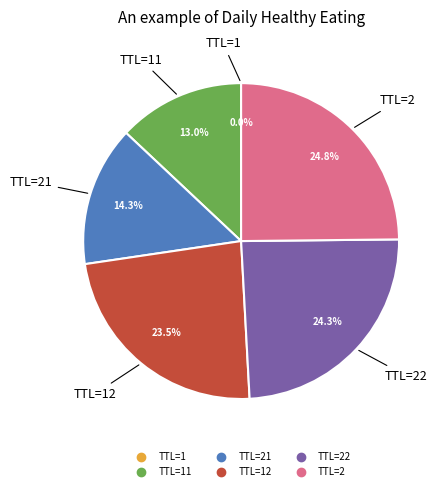

Is there a majority slice in this chart?

No